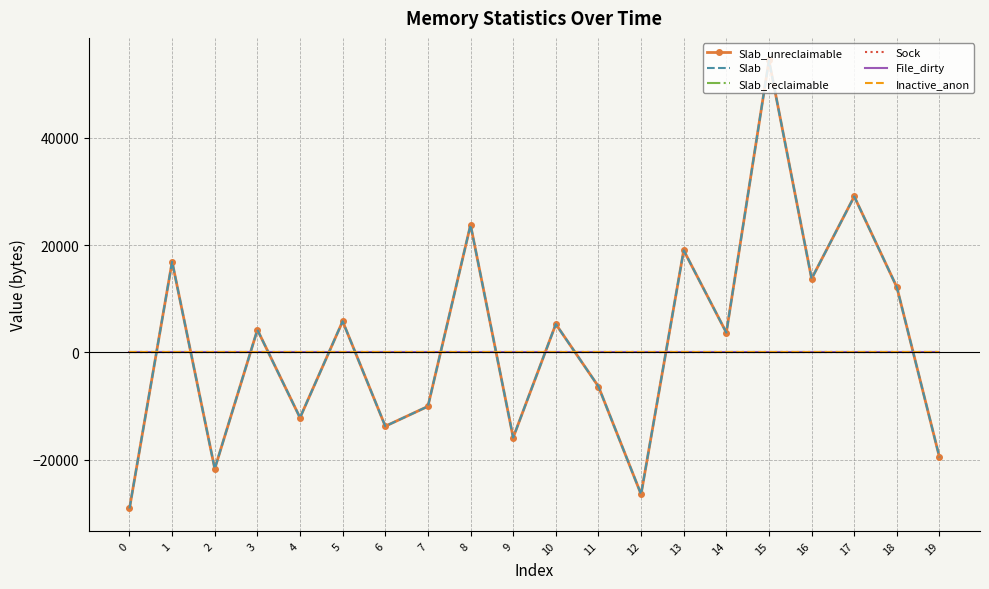

What are all the series names shown in the legend?

Slab_unreclaimable, Slab, Slab_reclaimable, Sock, File_dirty, Inactive_anon